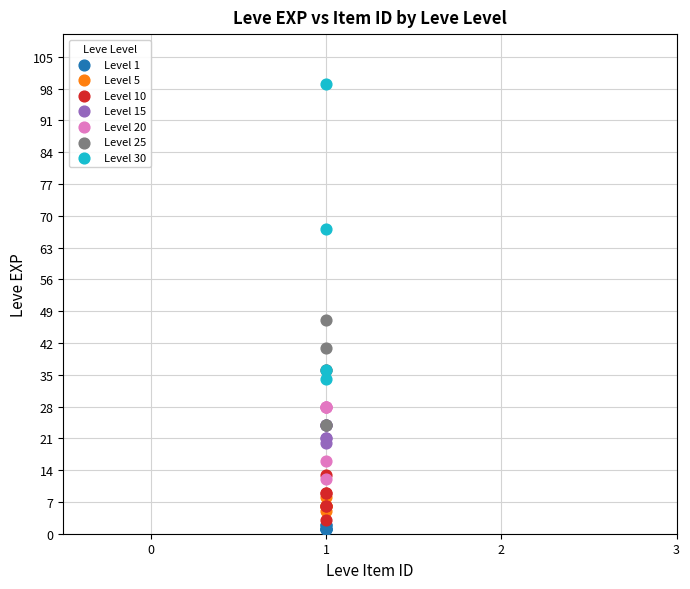

Which series reaches the maximum Y coordinate?

Level 30